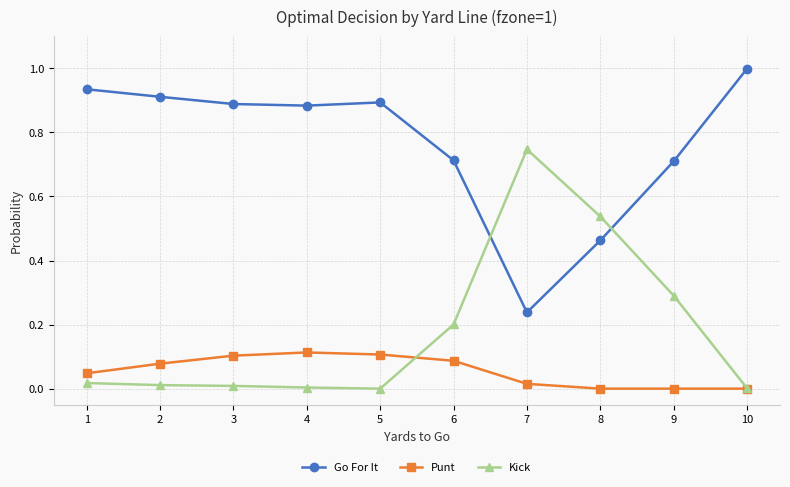

Rank the series by their maximum value, from lowest to highest.

Punt, Kick, Go For It